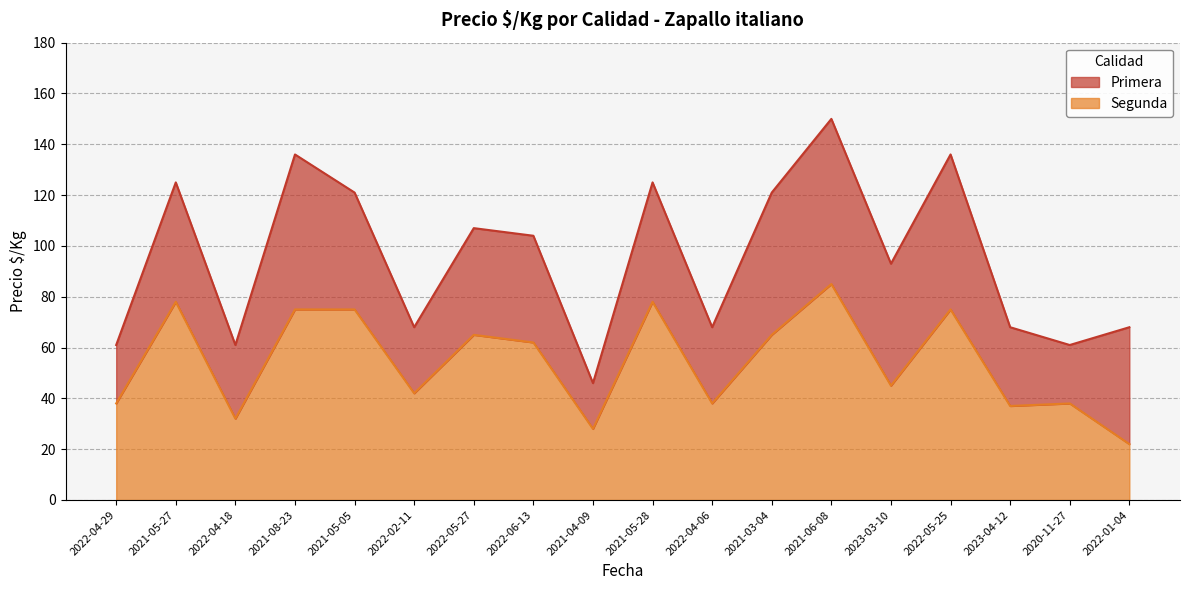

What position from the right is 2021-03-04?

7